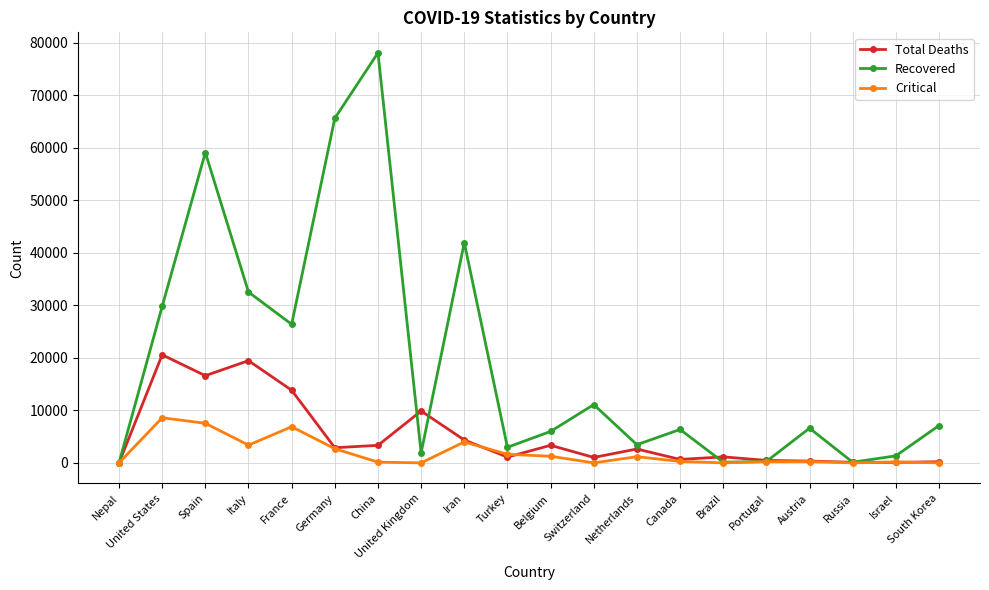

What position from the left is Netherlands?

13